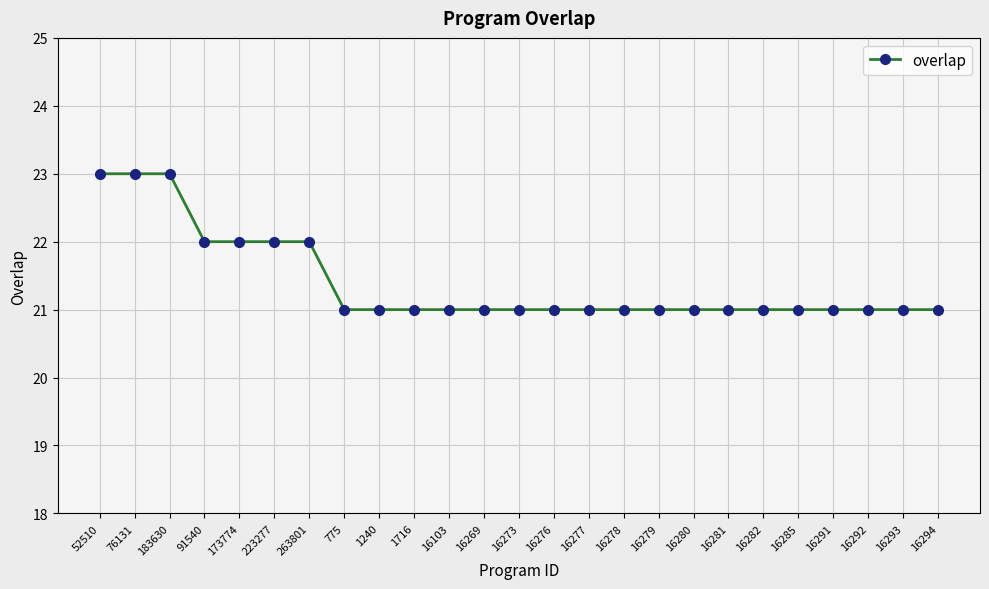

What is the maximum value shown in the chart?

23